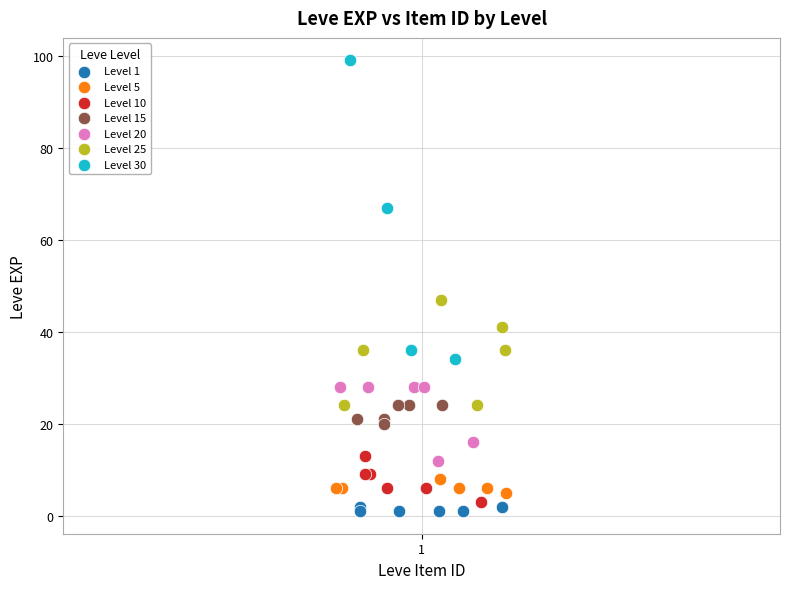

Which series has the largest Y range (max minus min)?

Level 30